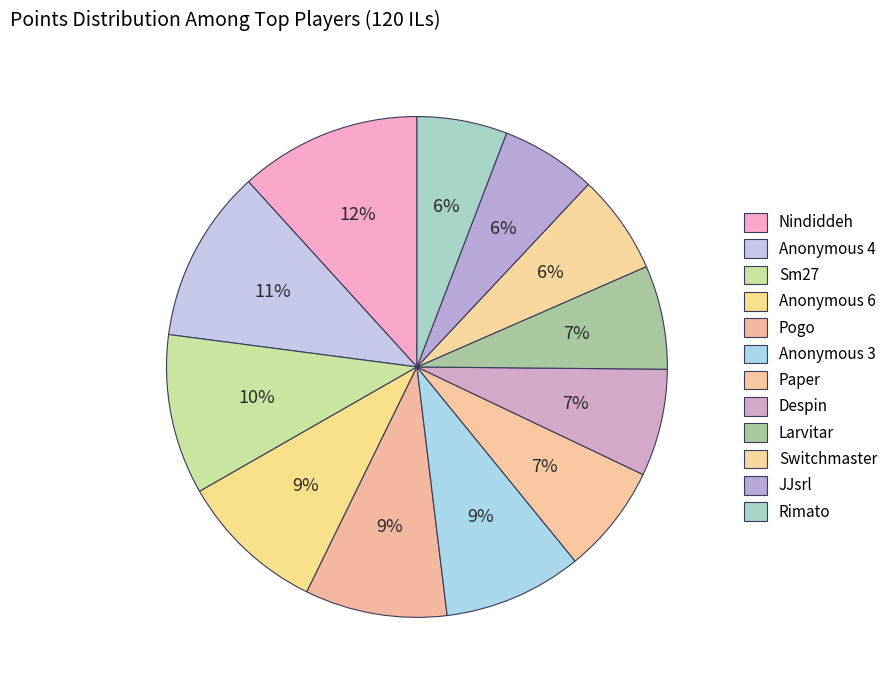

How many segments does this pie chart have?

12